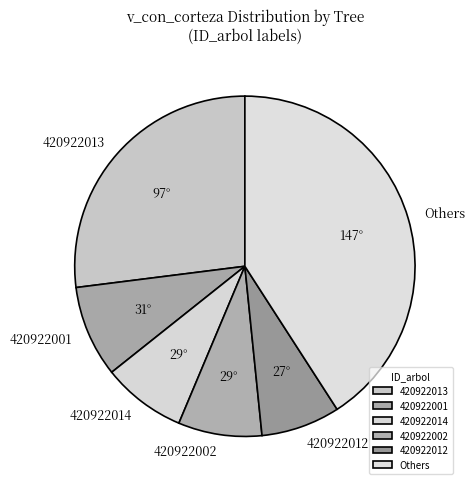

Is there a majority slice in this chart?

No